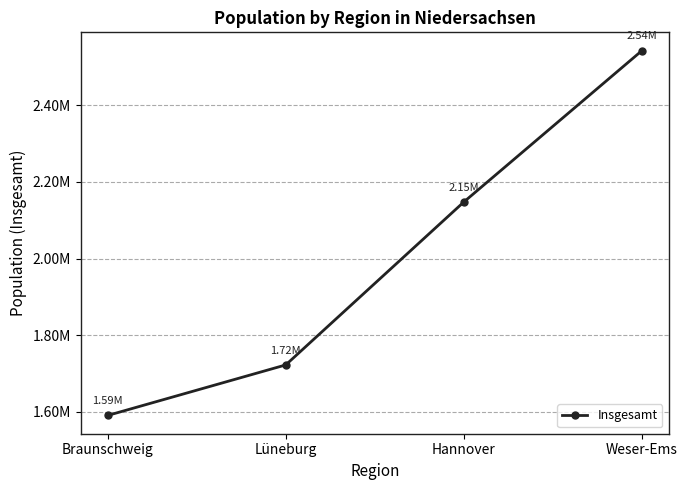

Is this an area chart (filled region under the line)?

No